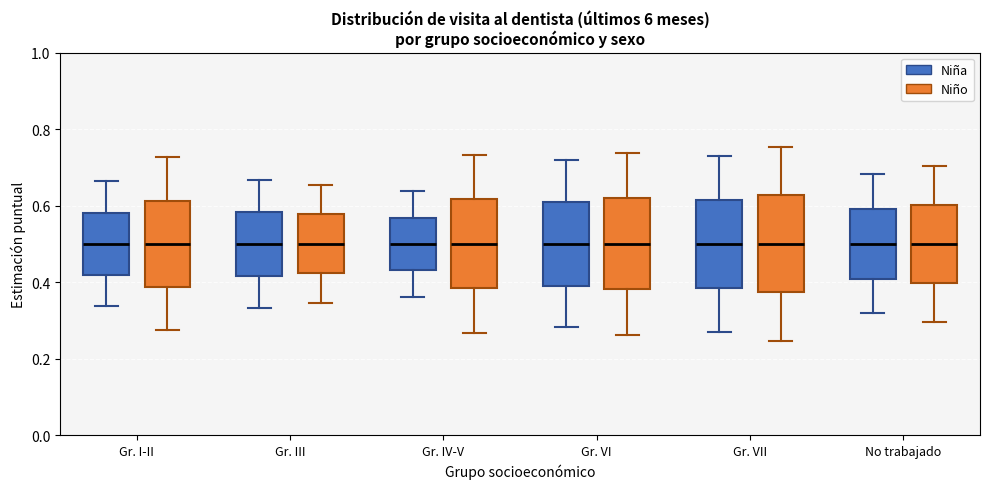

Where is the upper edge of the box for Gr. III (Niña) on the y-axis? The values are not printed on the chart, so give them approximately, as read against the axis.

0.58